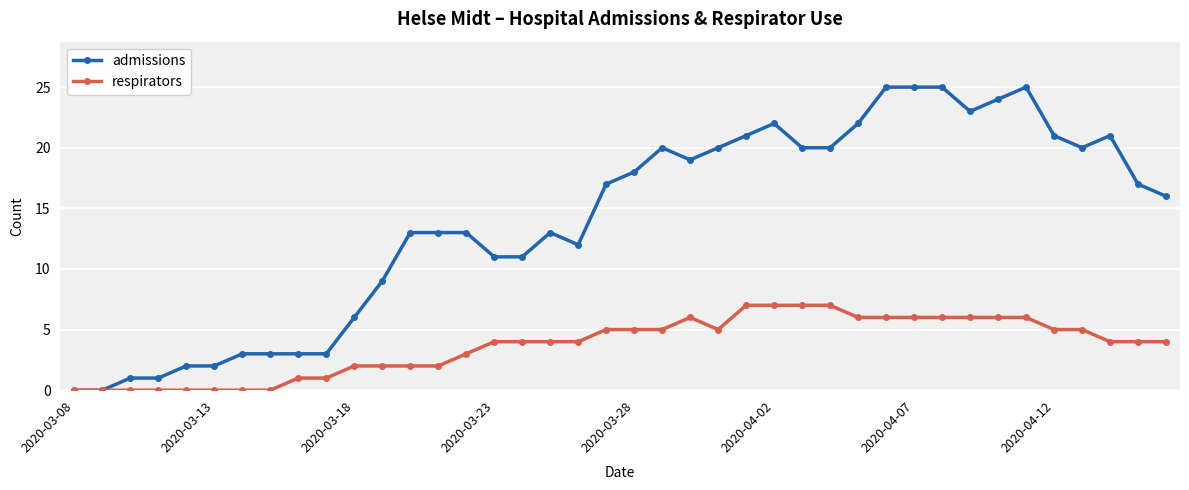

Which series has the largest range (max minus min)?

admissions